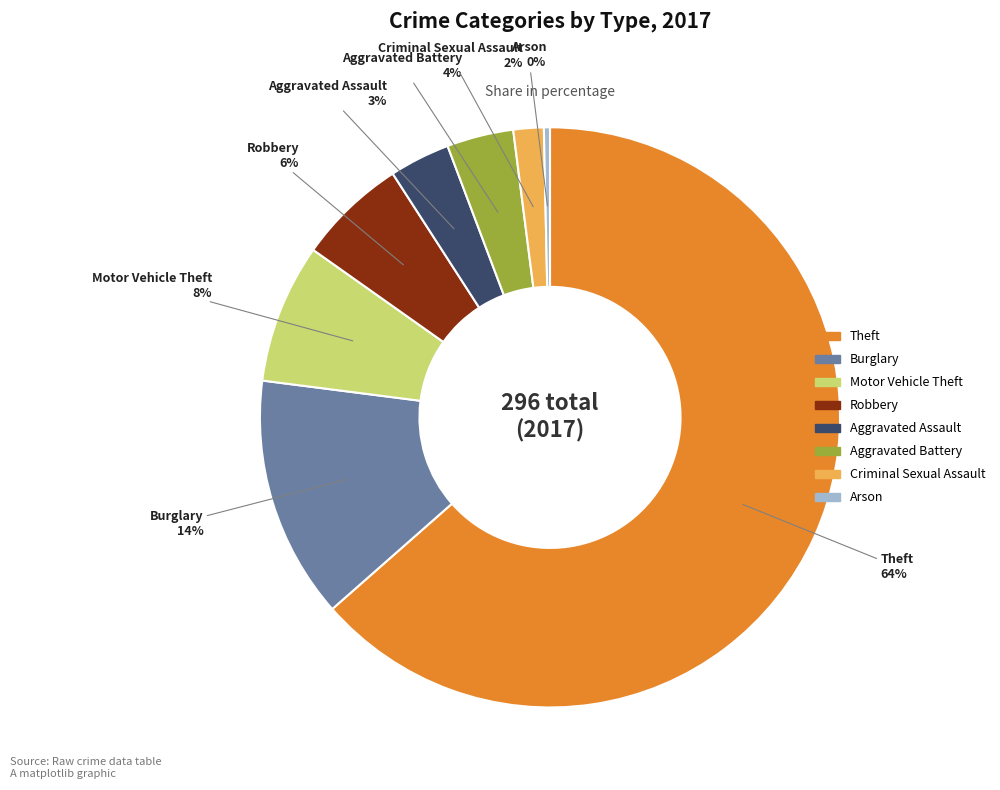

To the nearest percent, what portion does Aggravated Battery represent?

4%